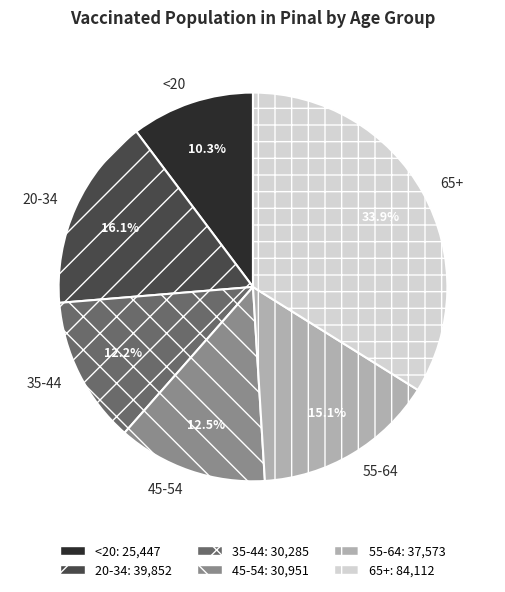

To the nearest percent, what percentage of the pie is 20-34?

16%